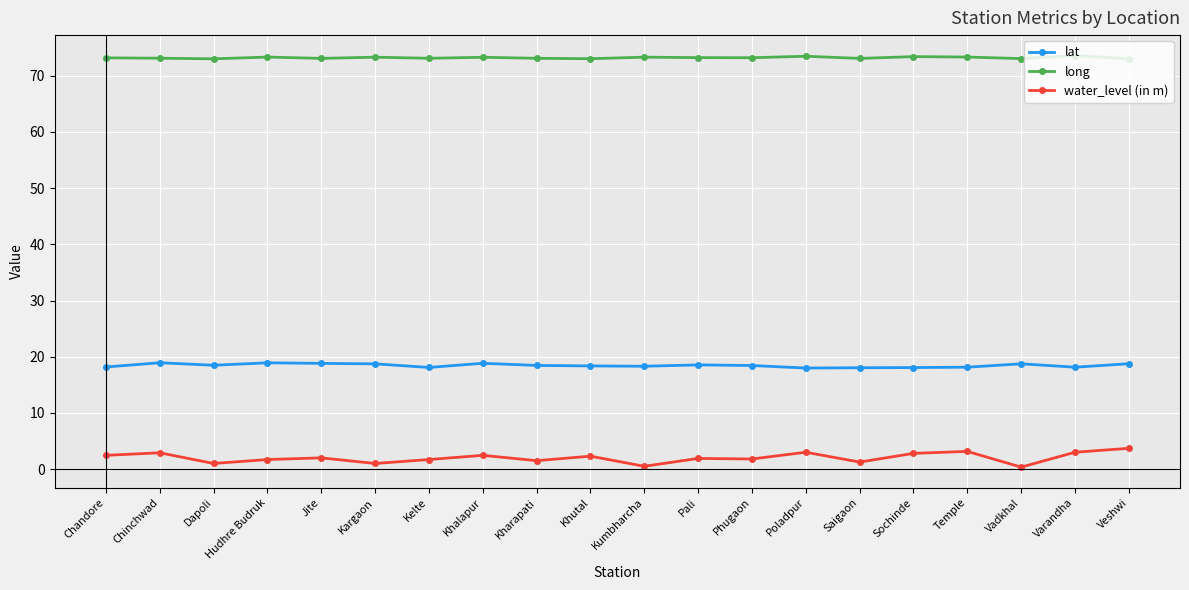

True or false: long and water_level (in m) cross at least once.

False